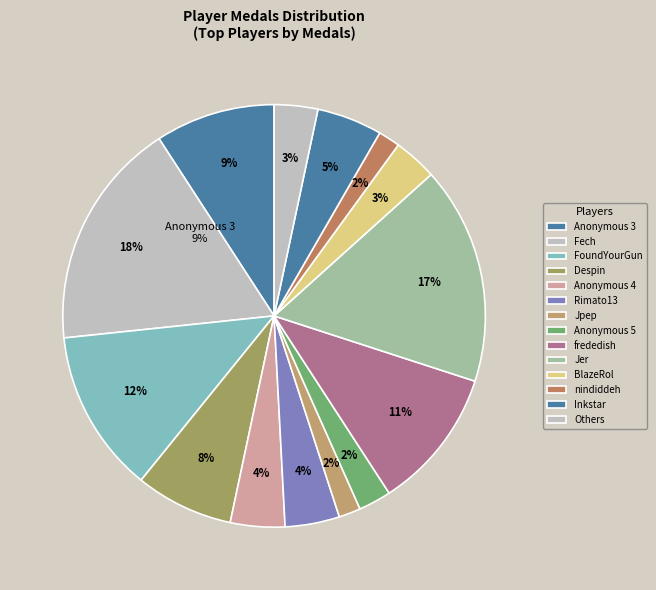

Which category has the biggest portion of the pie?

Fech